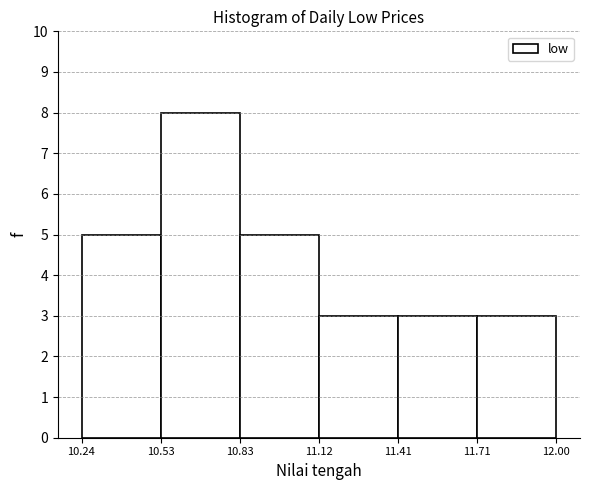

How tall is the bar that spans 10.83 to 11.12 on the x-axis? The values are not printed on the chart, so give them approximately, as read against the axis.

5